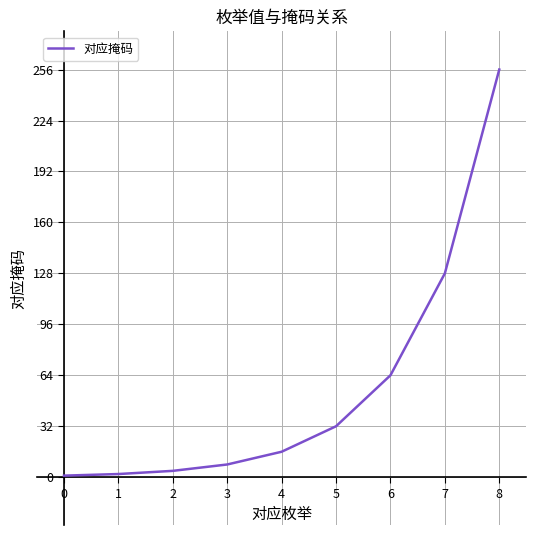

Count the number of categories in the chart.

9